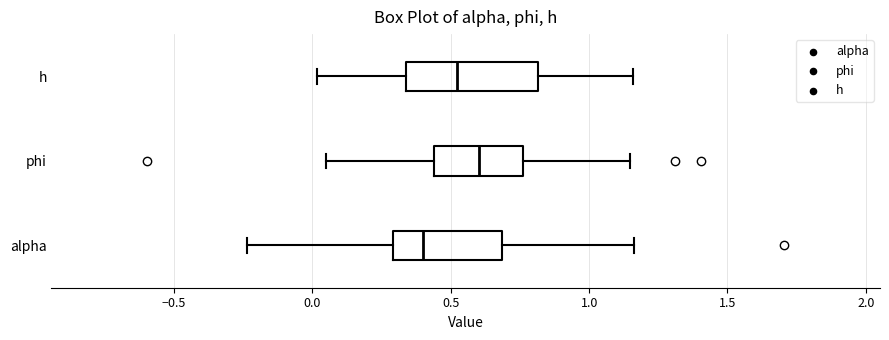

Reading bottom to top, transcribe this box plot: for each box, give where its median line is, the range the box spans, and where its two whiskers end, as read against the x-axis. The values are not printed on the chart, so give them approximately, as read against the axis.

alpha: median 0.40, box 0.30 to 0.70, whiskers -0.25 to 1.15
phi: median 0.60, box 0.45 to 0.75, whiskers 0.05 to 1.15
h: median 0.50, box 0.35 to 0.80, whiskers 0.00 to 1.15